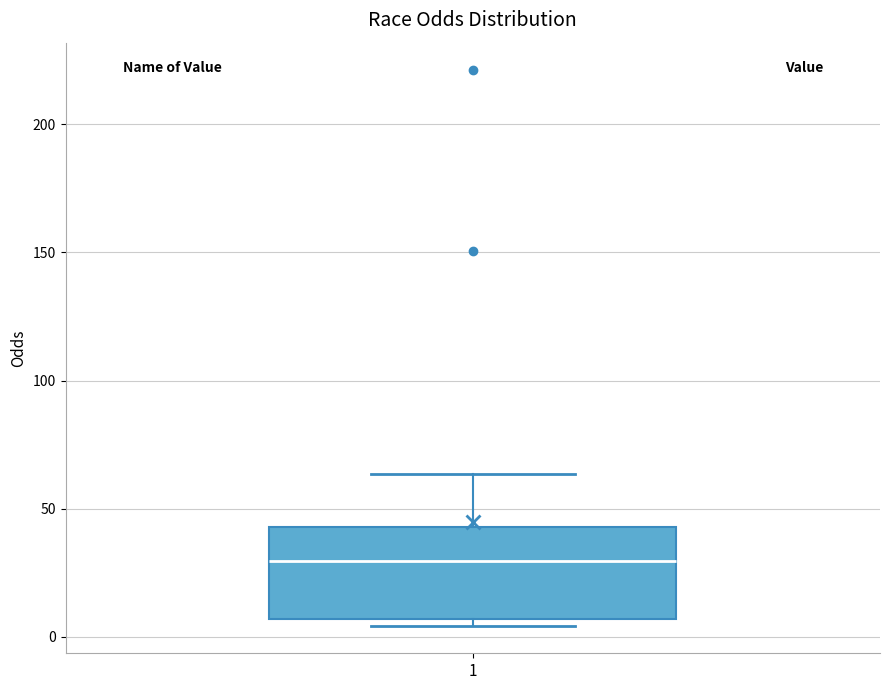

Read this box plot against the y-axis: the position of the median line, the range covered by the box, and the ends of both whiskers. The values are not printed on the chart, so give them approximately, as read against the axis.

median 30, box 5 to 45, whiskers 5 (just below the box's lower edge) to 65